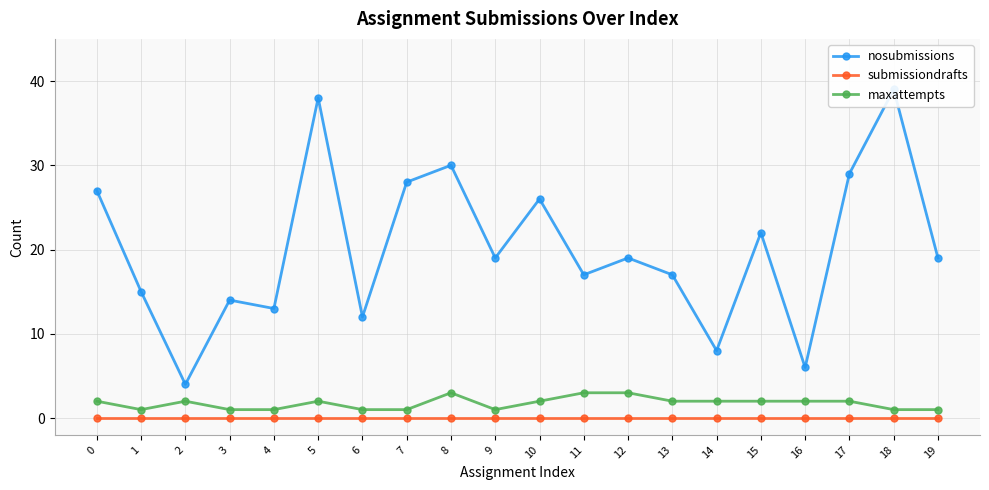

What is the maximum value for maxattempts?

3